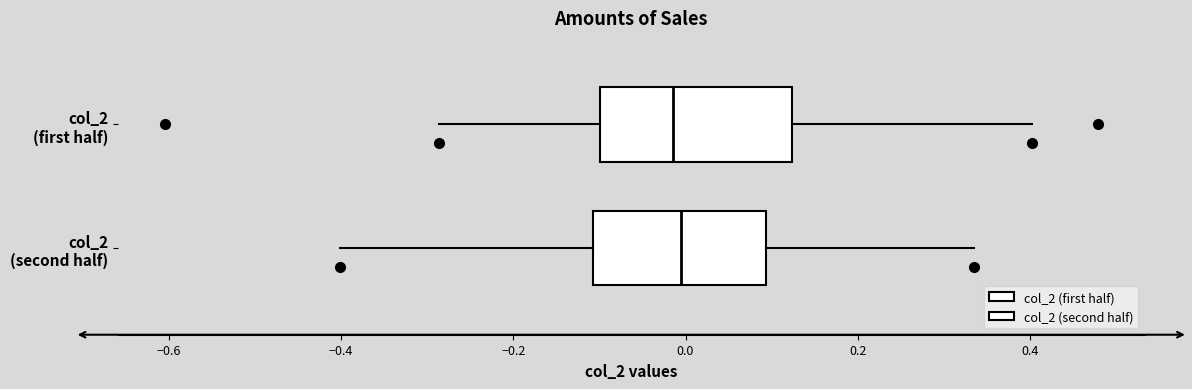

Reading bottom to top, read every box against the x-axis: the position of its median line, the range the box covers, and the ends of its whiskers. The values are not printed on the chart, so give them approximately, as read against the axis.

col_2 (second half): median 0.00, box -0.10 to 0.10, whiskers -0.40 to 0.34
col_2 (first half): median -0.02, box -0.10 to 0.12, whiskers -0.28 to 0.40